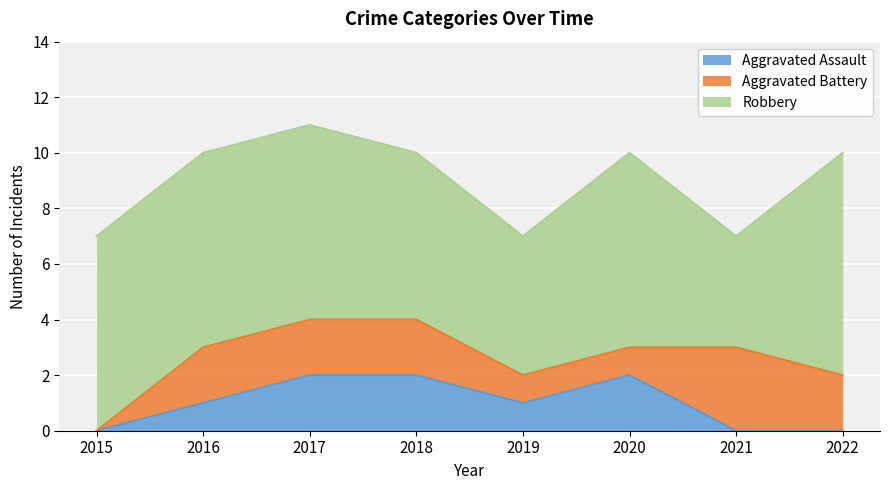

Rank the series at 2016 from highest to lowest value.

Robbery, Aggravated Battery, Aggravated Assault